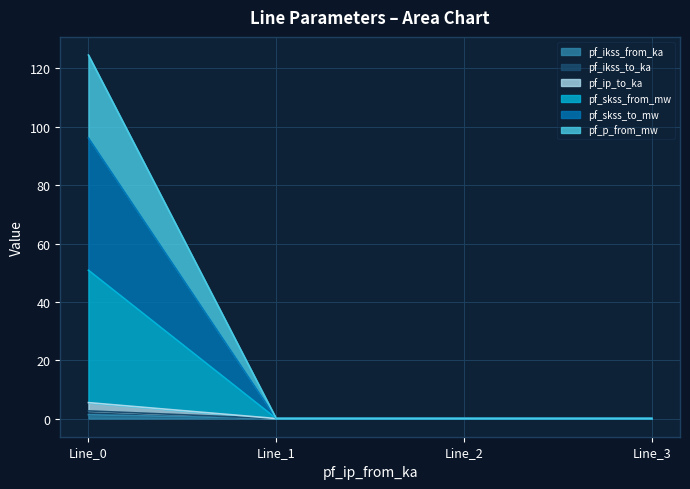

How many values in pf_skss_from_mw are above zero?

1